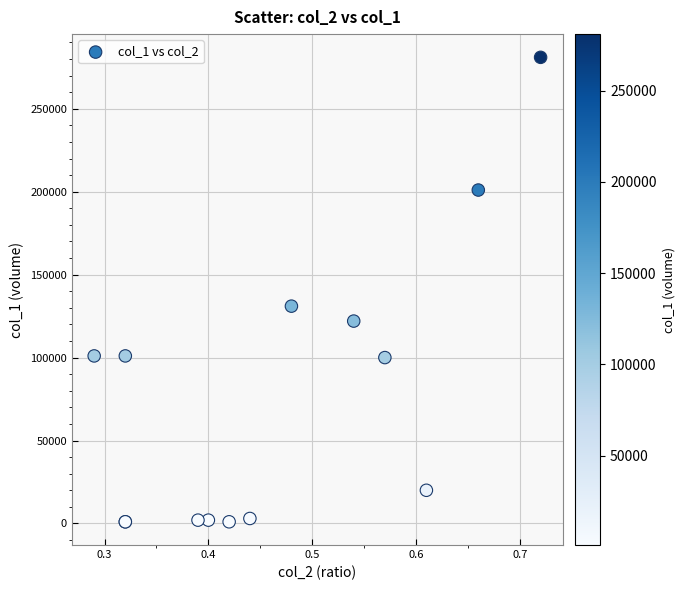

What Y value in the scatter plot is closest to 141000?

131000